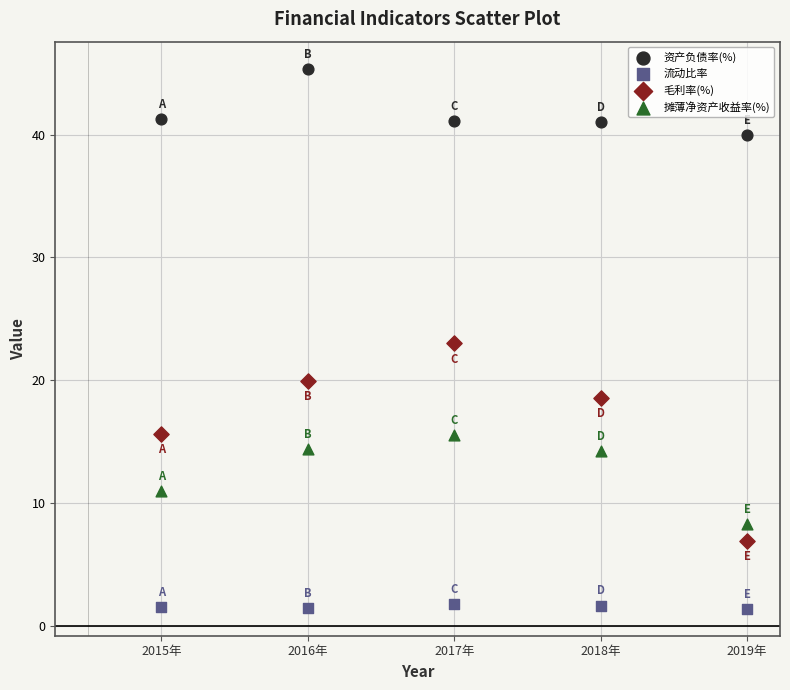

Which series reaches the maximum Y coordinate?

资产负债率(%)